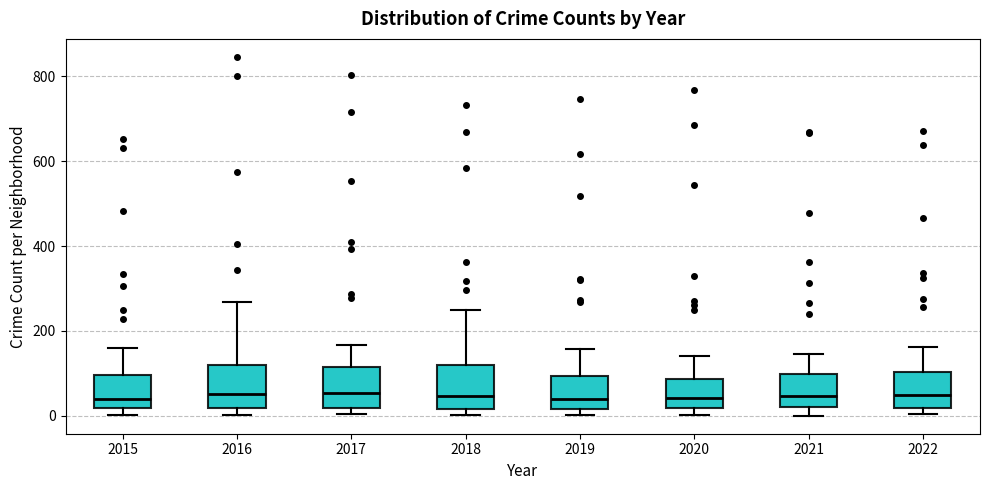

Reading left to right, transcribe this box plot: for each box, give where its median line is, the range the box spans, and where its two whiskers end, as read against the y-axis. The values are not printed on the chart, so give them approximately, as read against the axis.

2015: median 40, box 20 to 100, whiskers 0 to 160
2016: median 60, box 20 to 120, whiskers 0 to 260
2017: median 60, box 20 to 120, whiskers 0 to 160
2018: median 40, box 20 to 120, whiskers 0 to 240
2019: median 40, box 20 to 100, whiskers 0 to 160
2020: median 40, box 20 to 80, whiskers 0 to 140
2021: median 40, box 20 to 100, whiskers 0 to 140
2022: median 40, box 20 to 100, whiskers 0 to 160